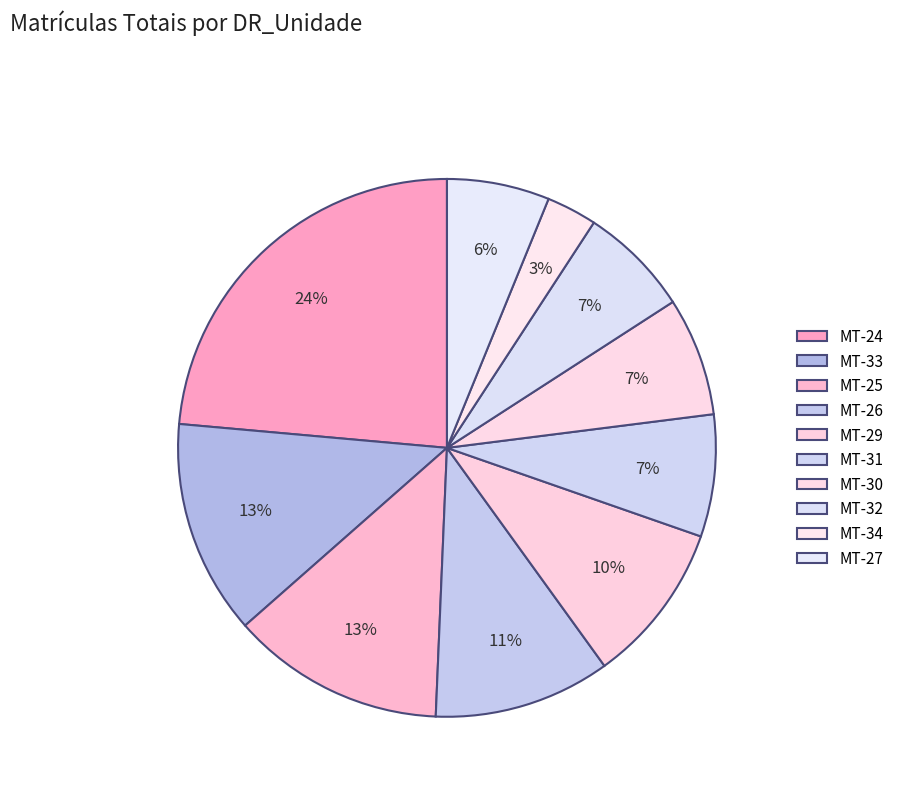

Combined, do MT-33 and MT-34 account for over 50%?

No